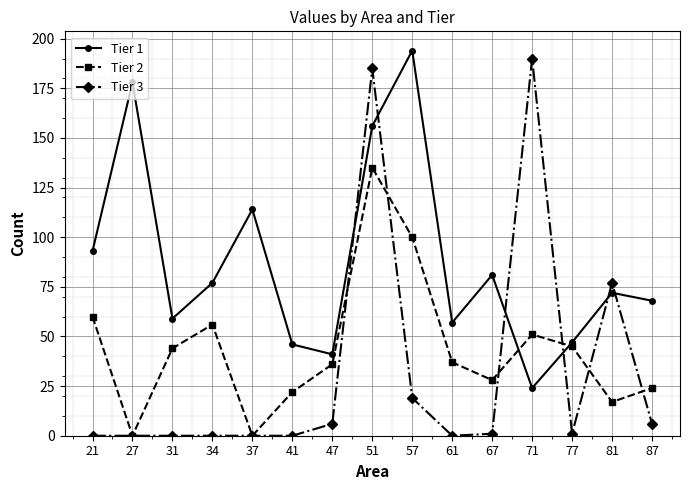

How many intersections are there between Tier 3 and Tier 1?

6